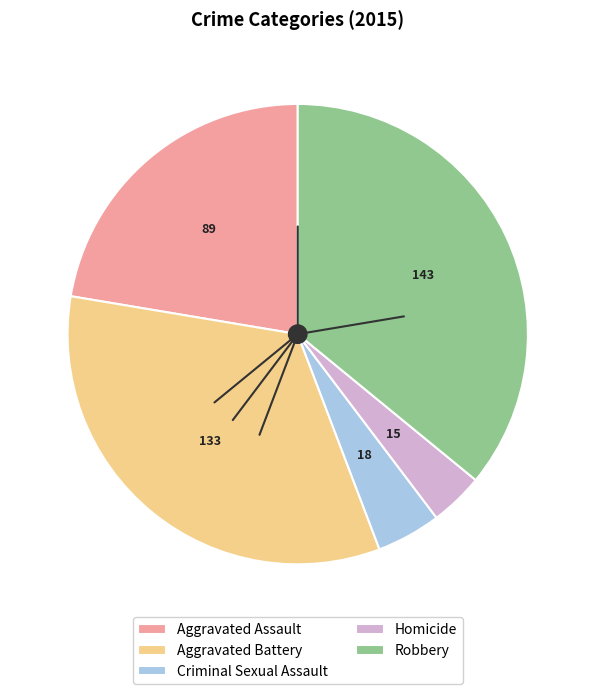

True or false: Aggravated Battery accounts for 23% of the total.

False